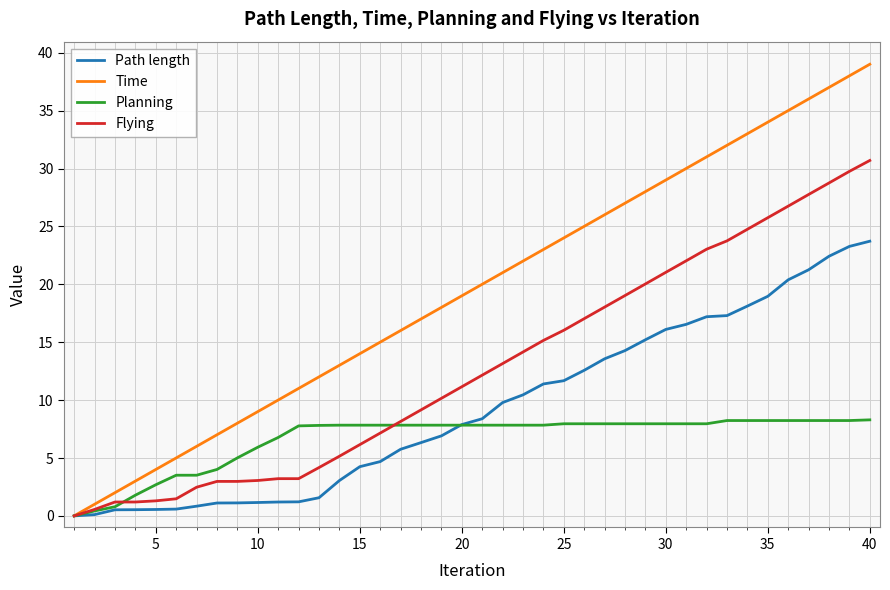

Rank the series by their maximum value, from lowest to highest.

Planning, Path length, Flying, Time